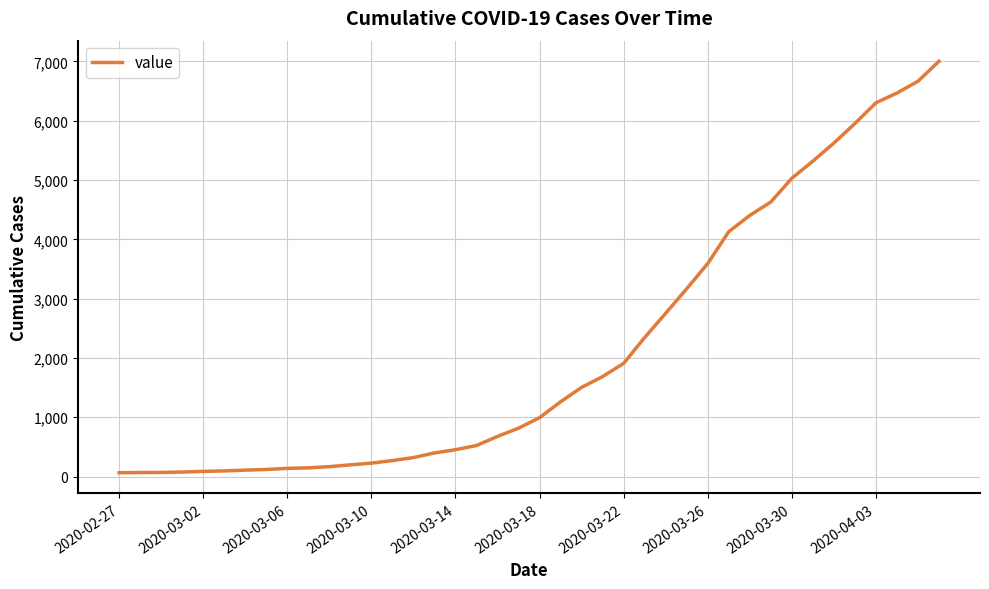

What is the greatest value displayed?

7004